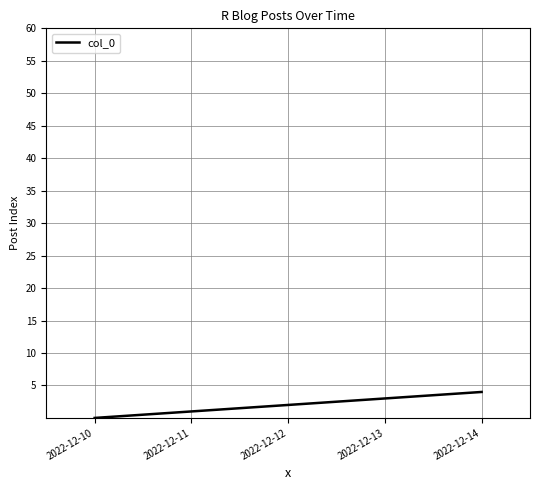

How many values are between 1 and 3?

3